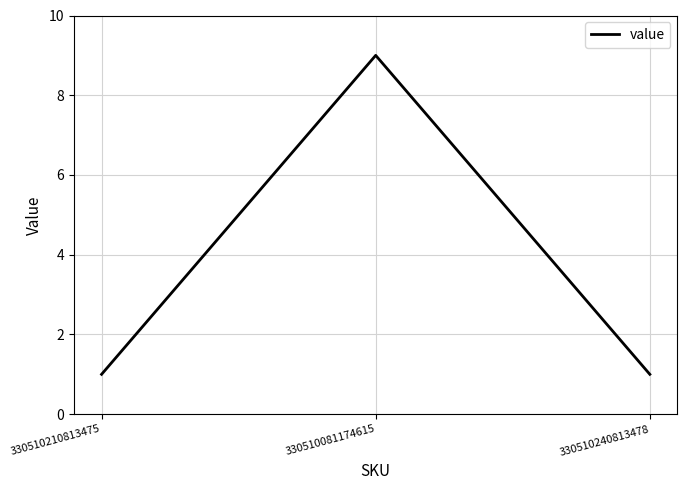

What is the difference between the maximum and minimum values?

8